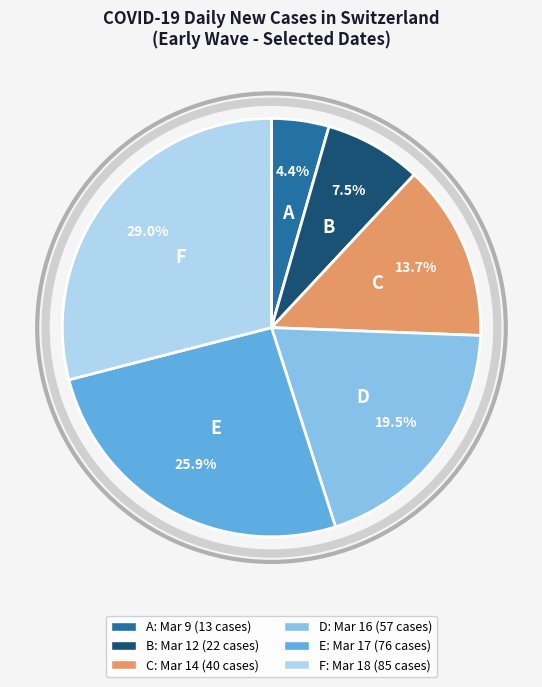

Does any single category account for the majority?

No